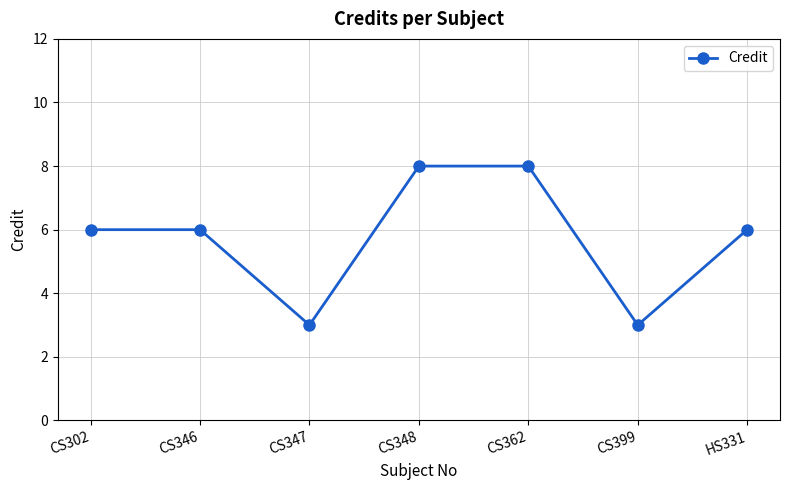

What is the label of the 3rd point from the left?

CS347